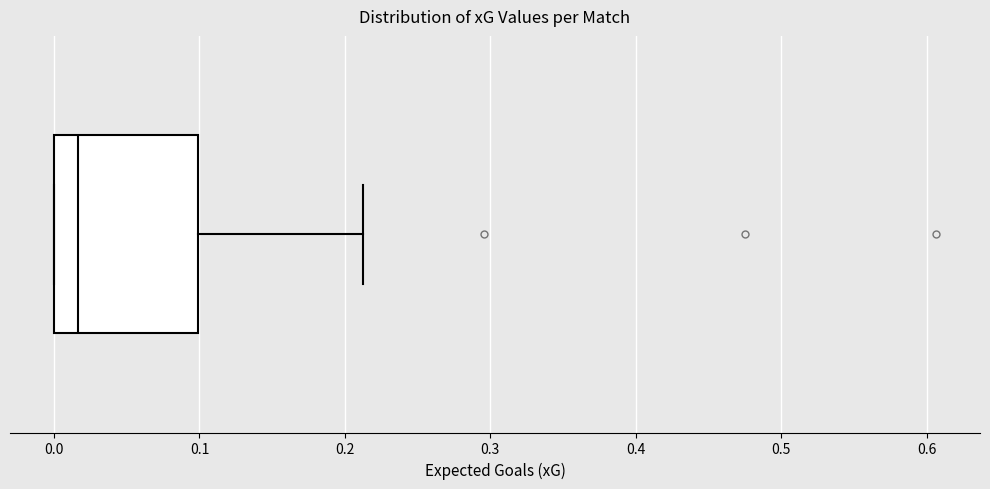

Where is the left edge of the box on the x-axis? The values are not printed on the chart, so give them approximately, as read against the axis.

0.00